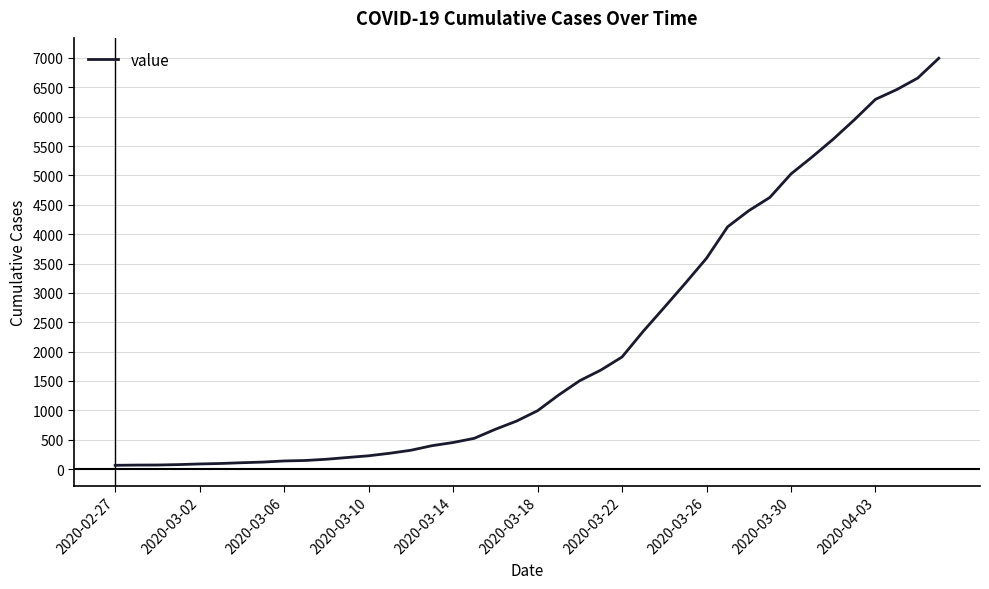

What is the maximum value shown in the chart?

6995